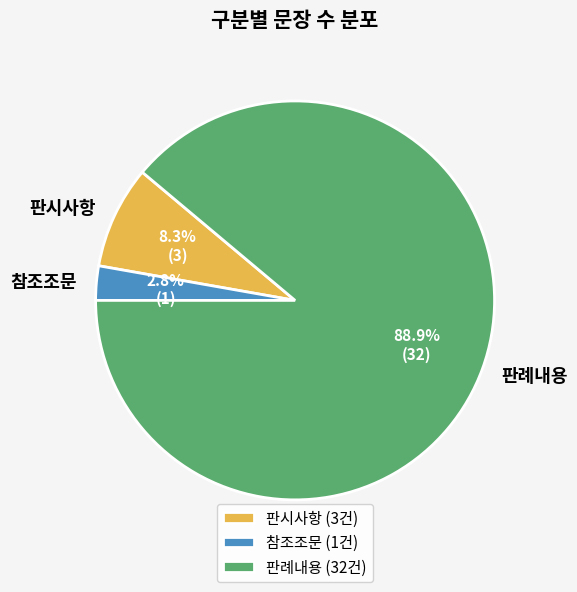

To the nearest percent, what is the combined percentage of 판시사항 and 판례내용?

97%